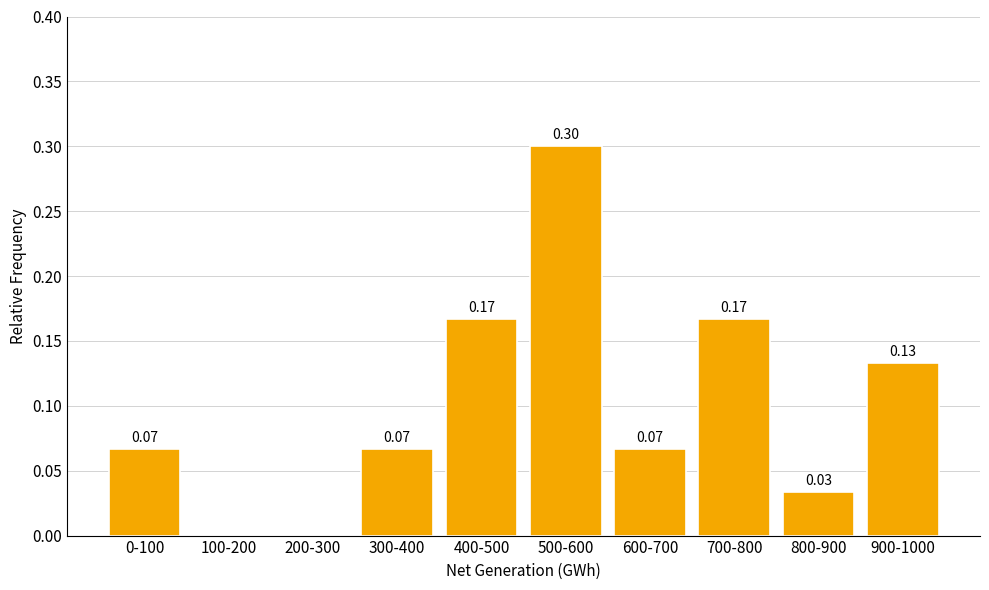

What is the change in value from 300-400 to 500-600?

+0.2